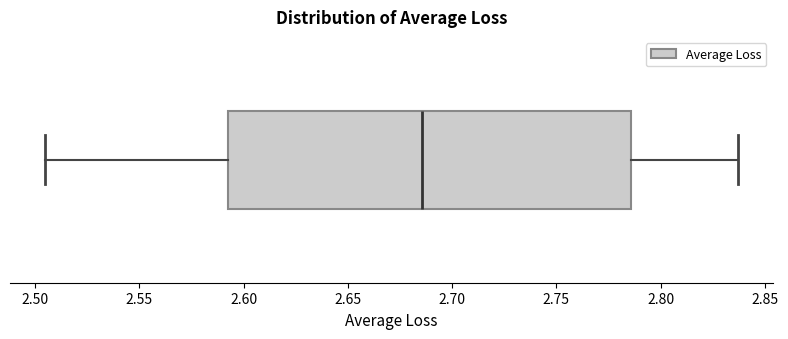

Where does the median line of the box sit on the x-axis? The values are not printed on the chart, so give them approximately, as read against the axis.

2.685